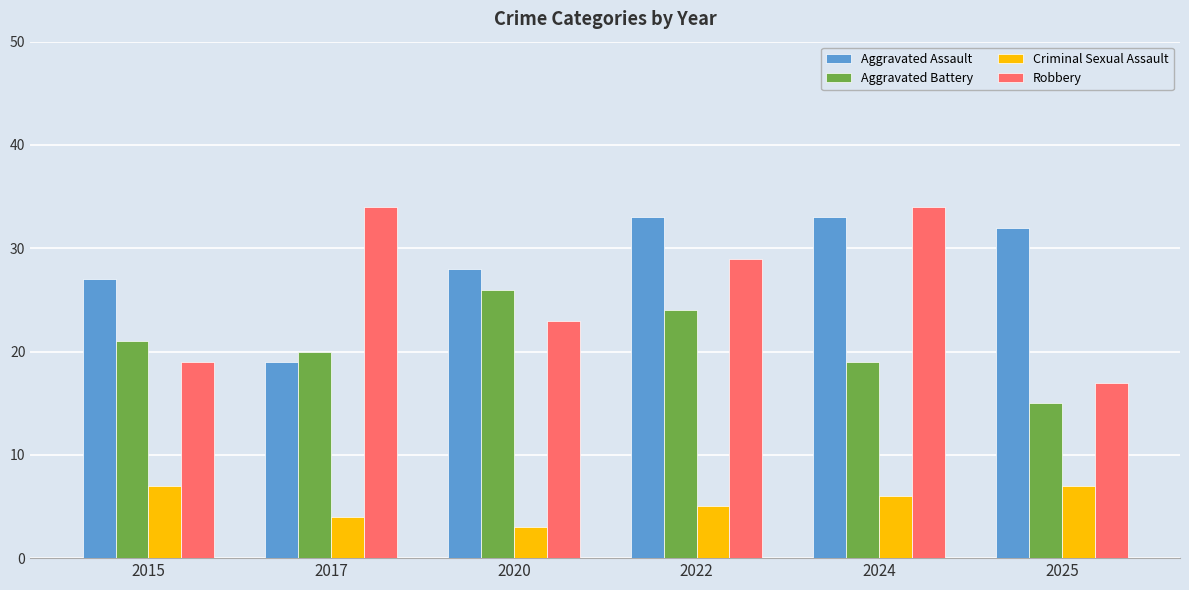

What is the maximum value shown in the chart?

34